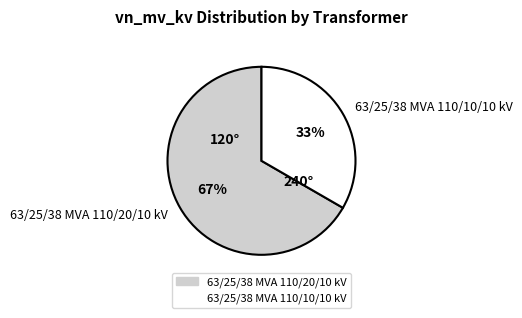

To the nearest percent, what is the combined percentage of 63/25/38 MVA 110/20/10 kV and 63/25/38 MVA 110/10/10 kV?

100%